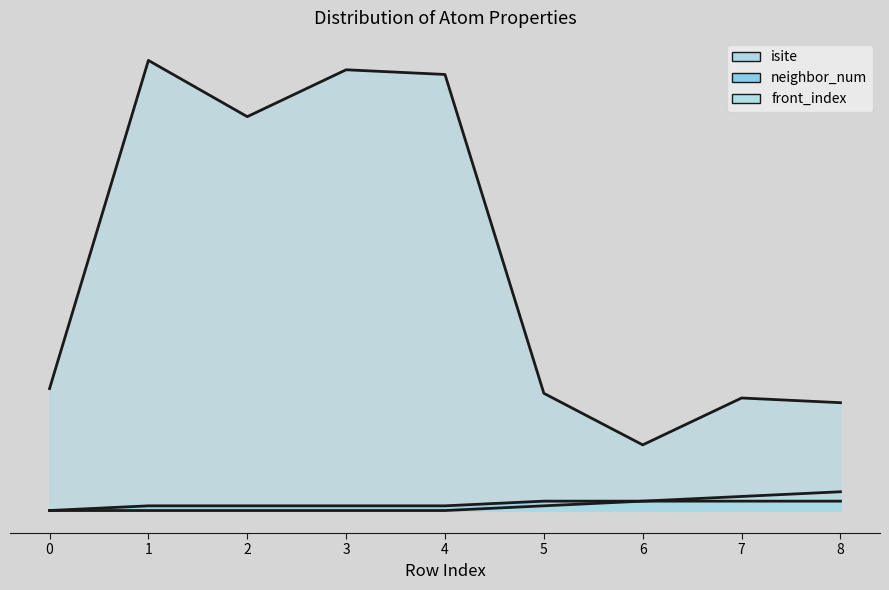

True or false: isite and neighbor_num cross at least once.

False